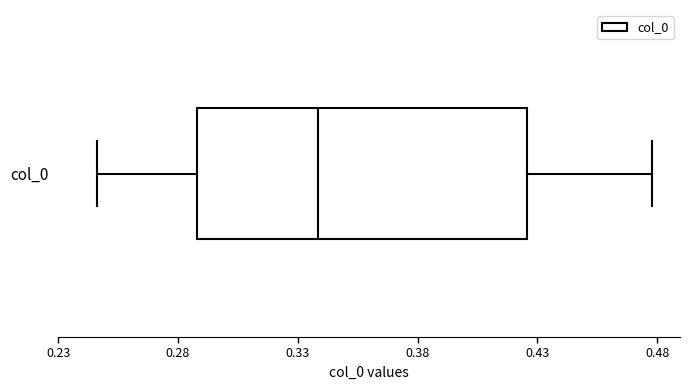

Transcribe this box plot: give where the median line is, the range the box spans, and where the two whiskers end, as read against the x-axis. The values are not printed on the chart, so give them approximately, as read against the axis.

median 0.340, box 0.290 to 0.425, whiskers 0.245 to 0.480